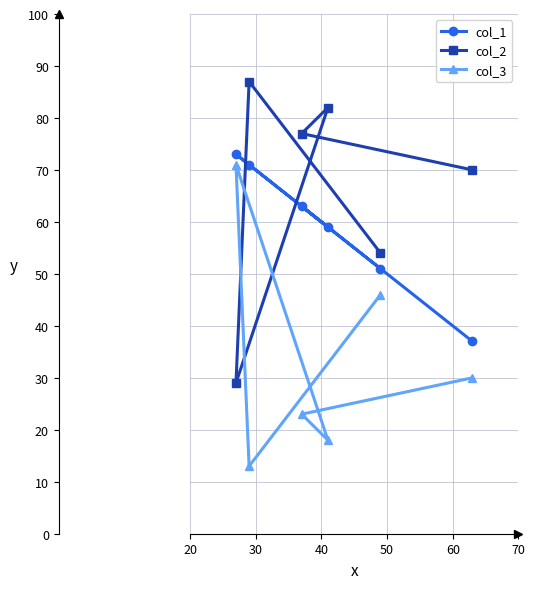

At how many categories does at least one series exceed 25?

6